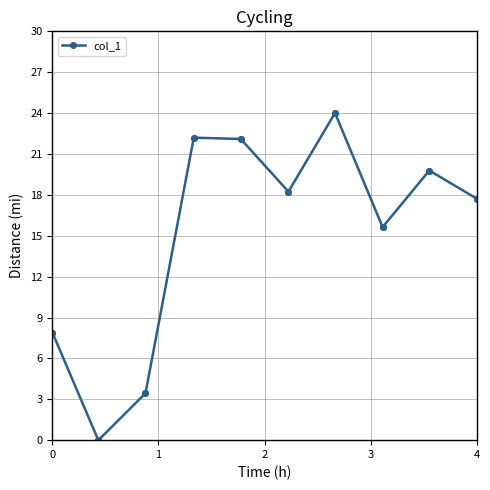

Does the chart have visible grid lines?

Yes